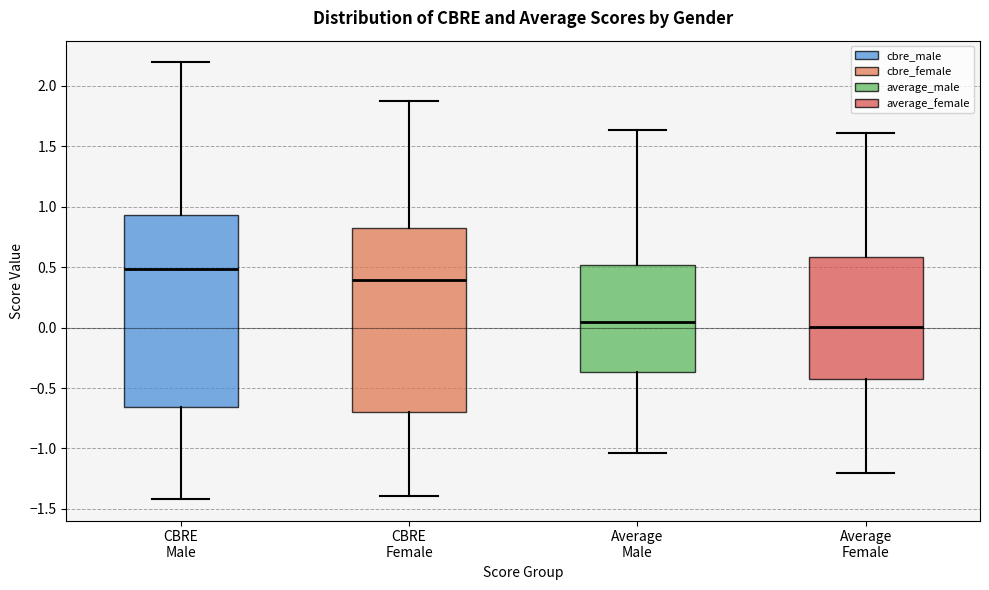

Reading left to right, transcribe this box plot: for each box, give where its median line is, the range the box spans, and where its two whiskers end, as read against the y-axis. The values are not printed on the chart, so give them approximately, as read against the axis.

CBRE Male: median 0.50, box -0.65 to 0.95, whiskers -1.40 to 2.20
CBRE Female: median 0.40, box -0.70 to 0.80, whiskers -1.40 to 1.85
Average Male: median 0.05, box -0.35 to 0.50, whiskers -1.05 to 1.65
Average Female: median 0.00, box -0.40 to 0.60, whiskers -1.20 to 1.60